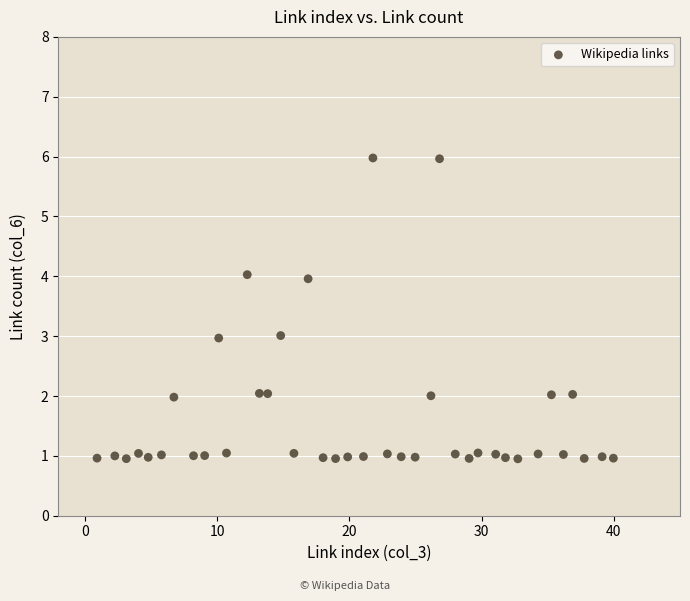

What is the range of X values (max minus min)?

39.0